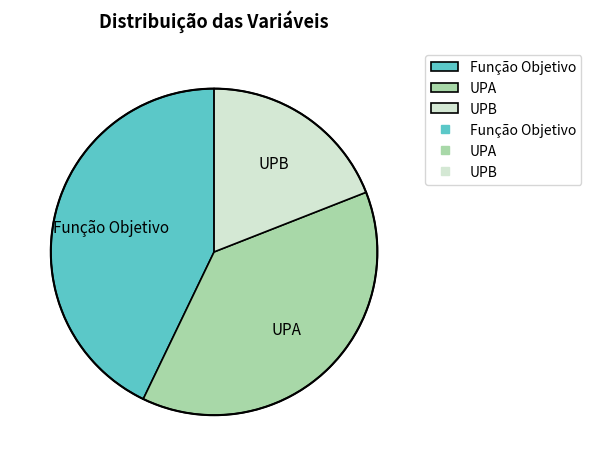

What is the largest slice in the pie chart?

Função Objetivo